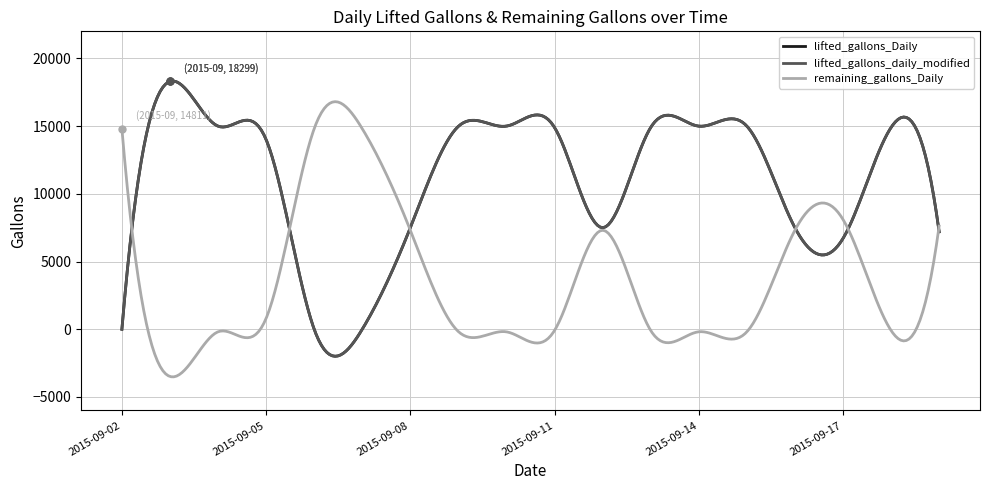

Does the chart have visible grid lines?

Yes